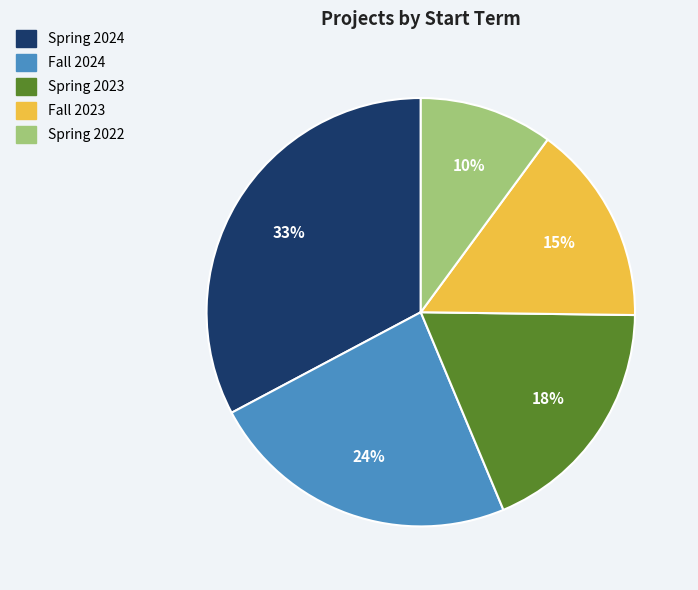

True or false: Spring 2023 accounts for 9% of the total.

False